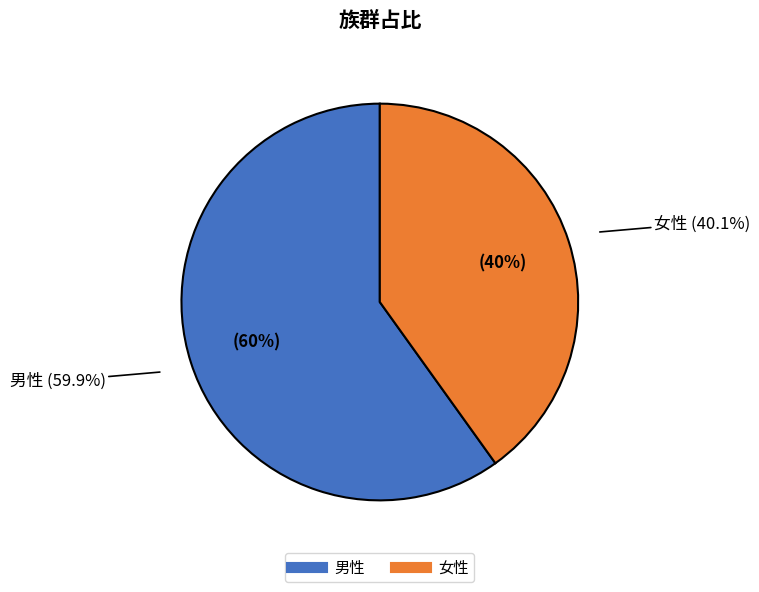

How many segments does this pie chart have?

2